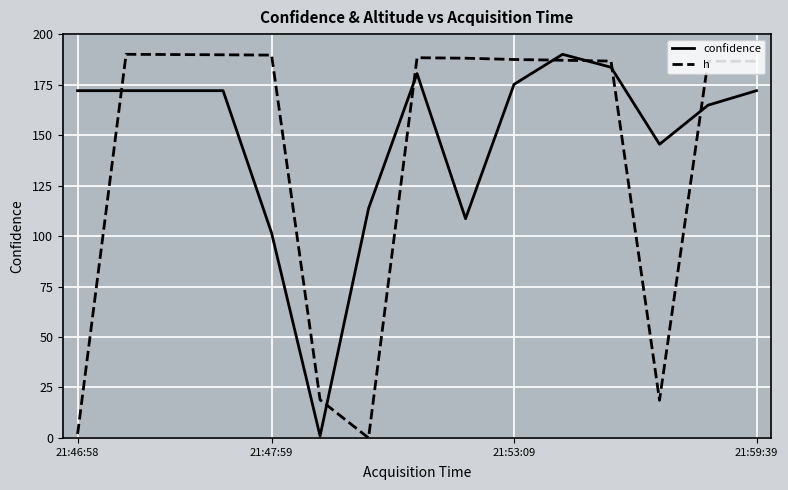

Rank the series by their average value, from lowest to highest.

h, confidence